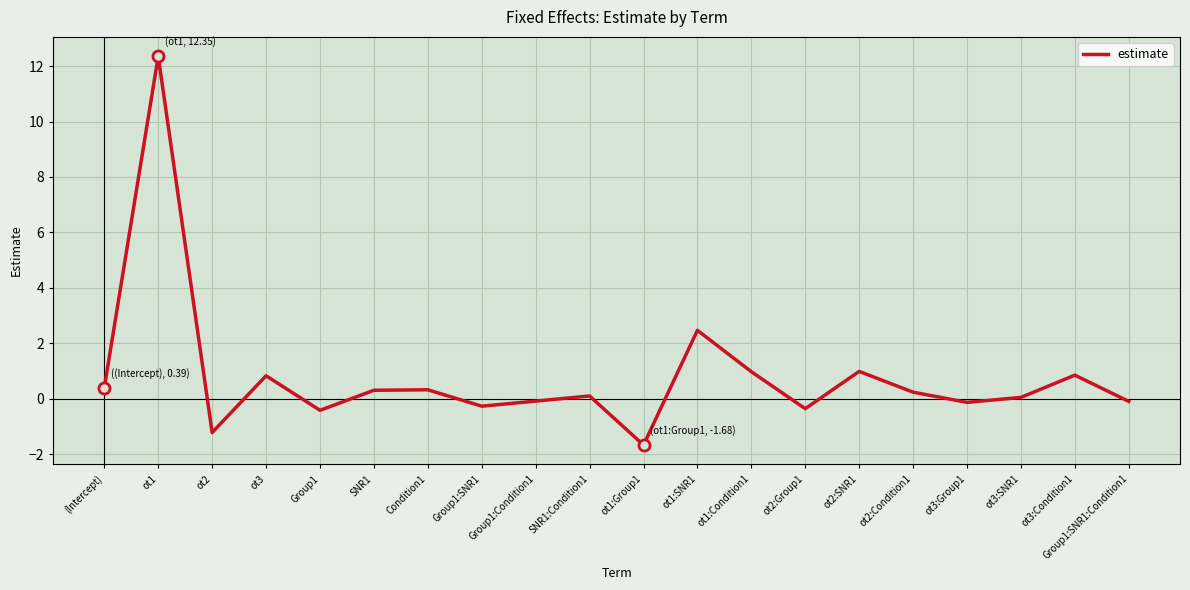

The chart shows a value of -0.1 at ot3:Group1. True or false?

True